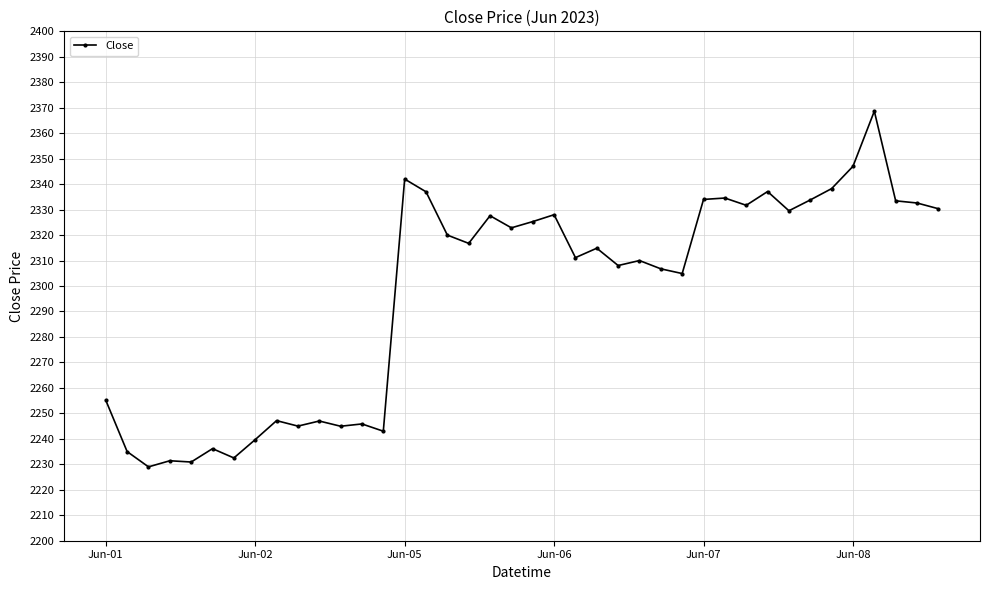

What is the sum of all values?

91888.9